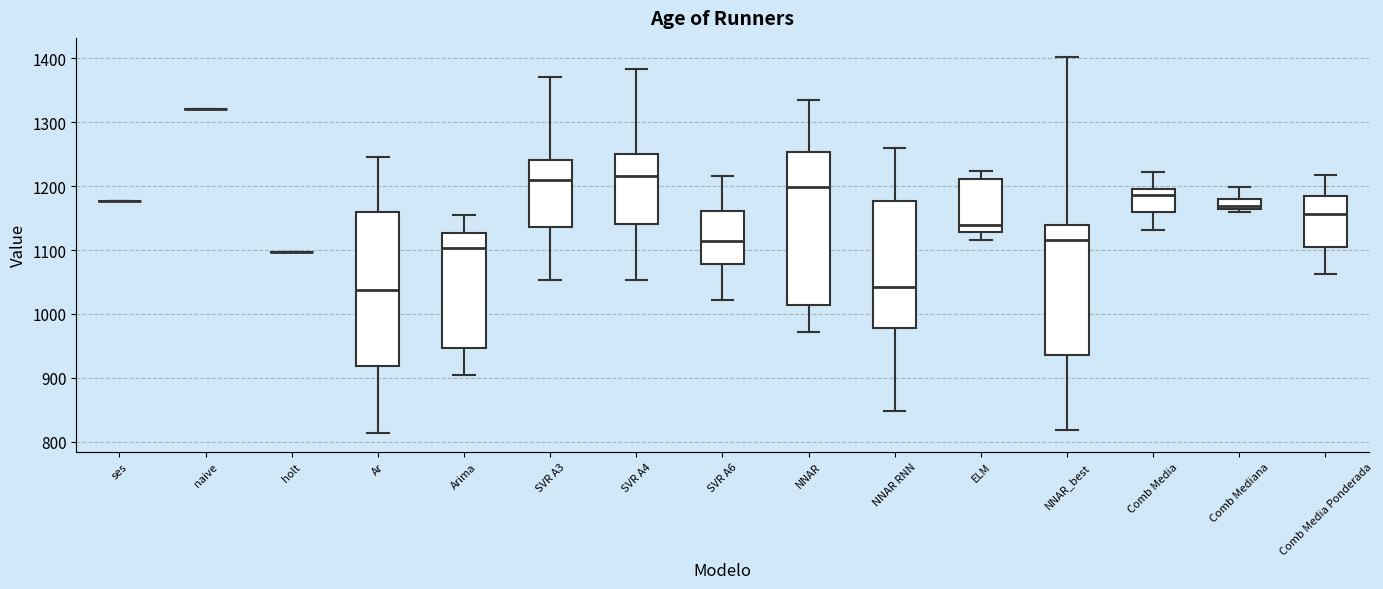

Where does the median line of the box for SVR A6 sit on the y-axis? The values are not printed on the chart, so give them approximately, as read against the axis.

1110